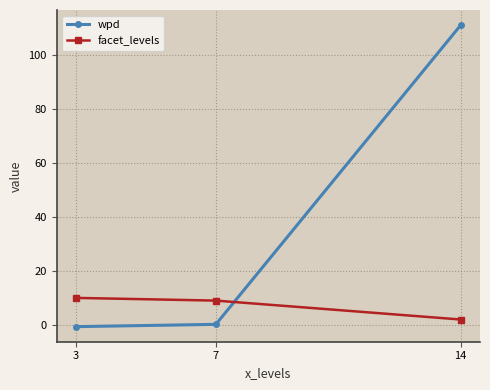

What is the difference between the facet_levels values at 14 and 3?

8.0